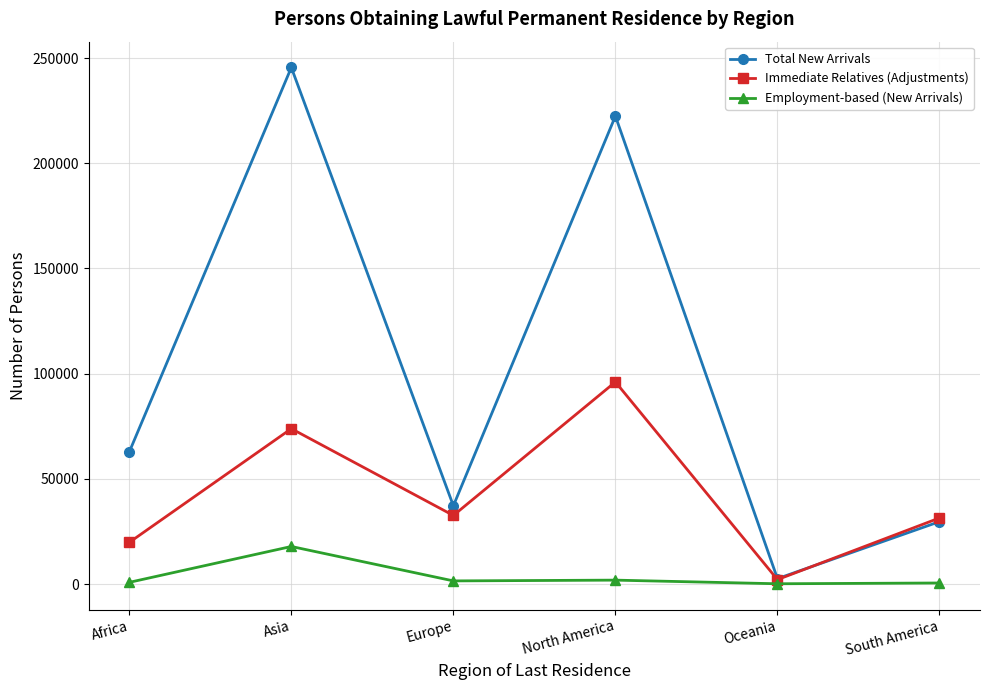

At how many categories does at least one series exceed 160324?

2